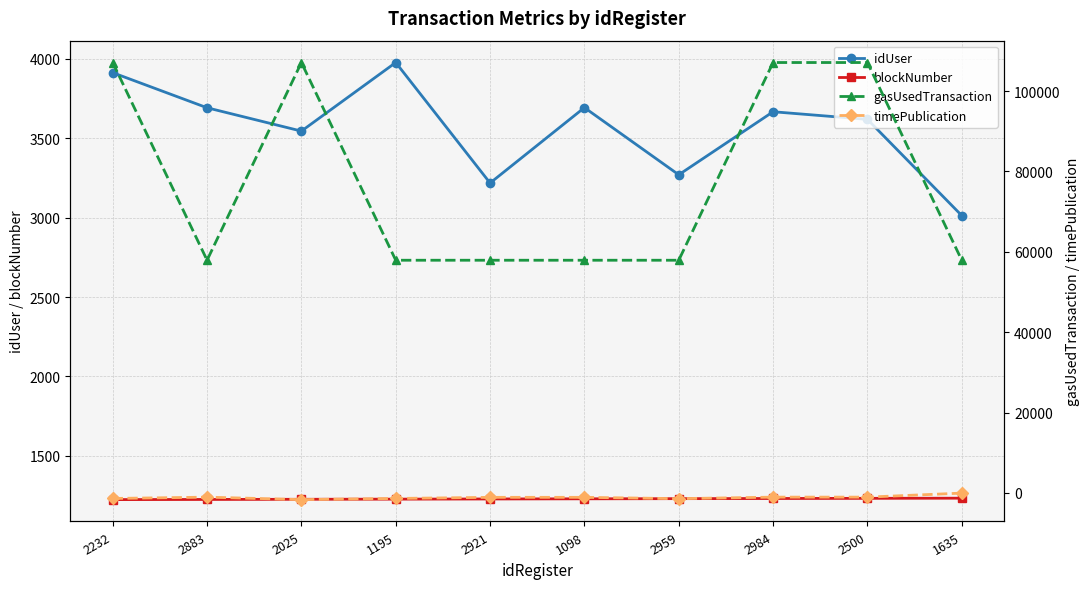

What are all the series names shown in the legend?

idUser, blockNumber, gasUsedTransaction, timePublication